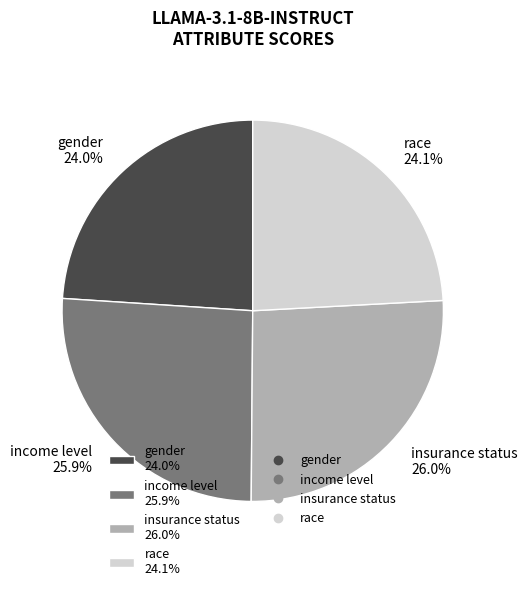

Is there a majority slice in this chart?

No